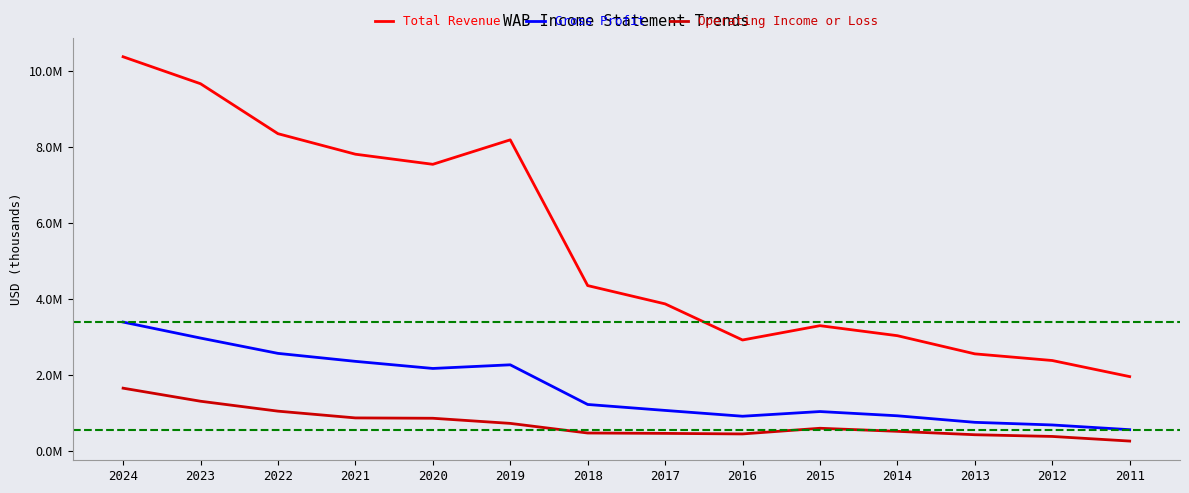

What are all the series names shown in the legend?

Total Revenue, Gross Profit, Operating Income or Loss